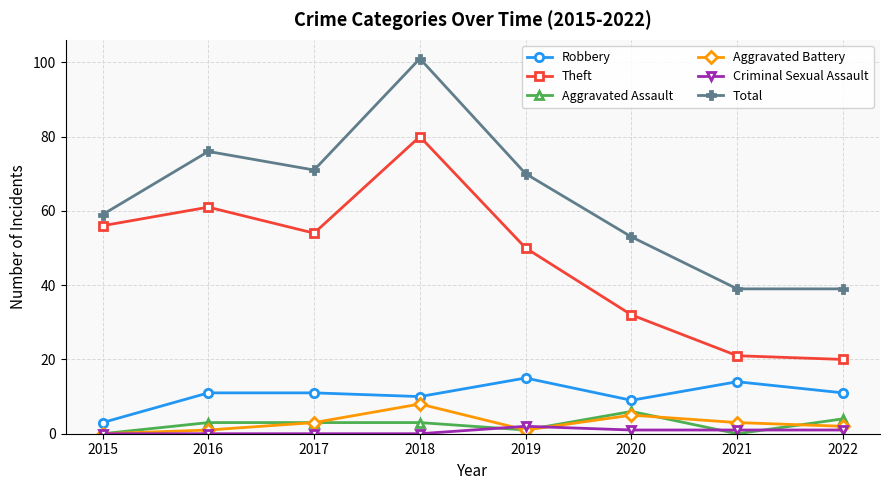

At which category does the chart reach its peak across all series?

2018